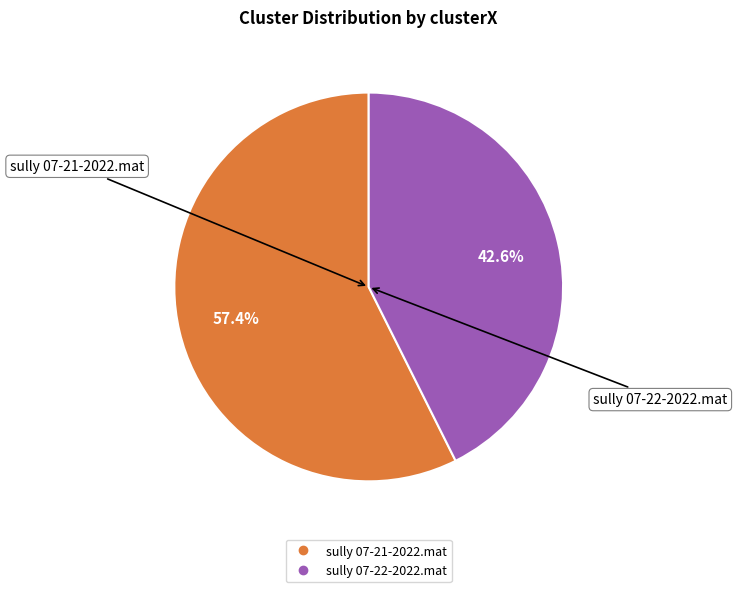

To the nearest percent, what percentage of the pie is sully 07-22-2022.mat?

43%